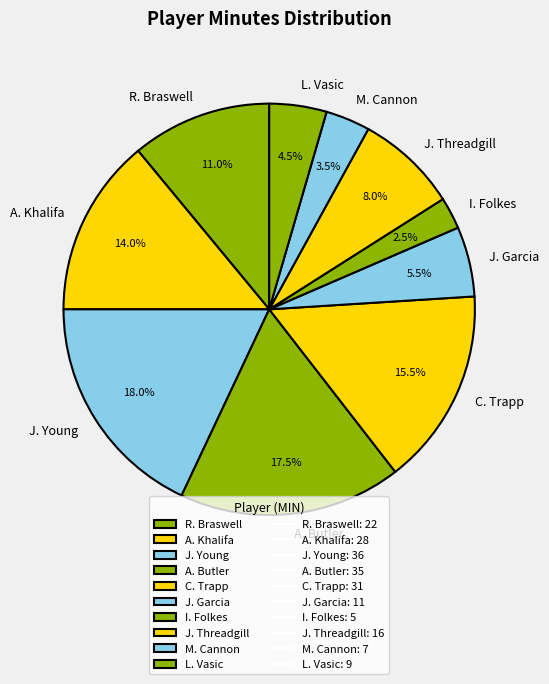

Between I. Folkes and R. Braswell, which is larger?

R. Braswell